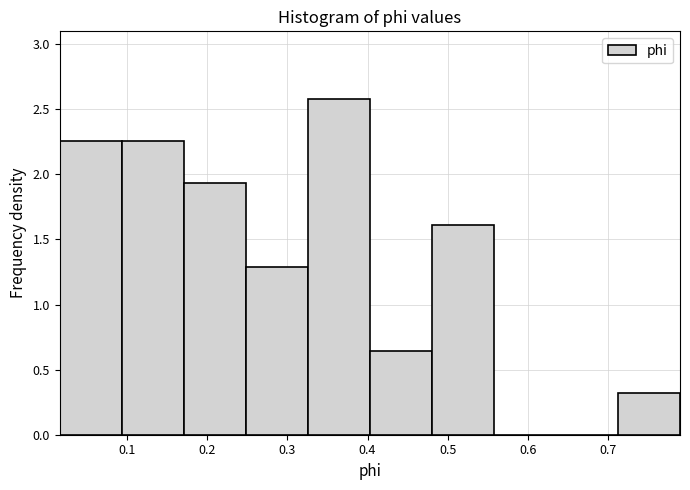

Reading left to right, list every bar in this chart as the range it spans on the x-axis followed by its height. Neither the bar edges nor the heights are printed on the chart, so give them approximately, as read against the axes.

0.02 to 0.09: 2.25
0.09 to 0.17: 2.25
0.17 to 0.25: 1.95
0.25 to 0.33: 1.30
0.33 to 0.40: 2.60
0.40 to 0.48: 0.65
0.48 to 0.56: 1.60
0.56 to 0.64: 0
0.64 to 0.71: 0
0.71 to 0.79: 0.30